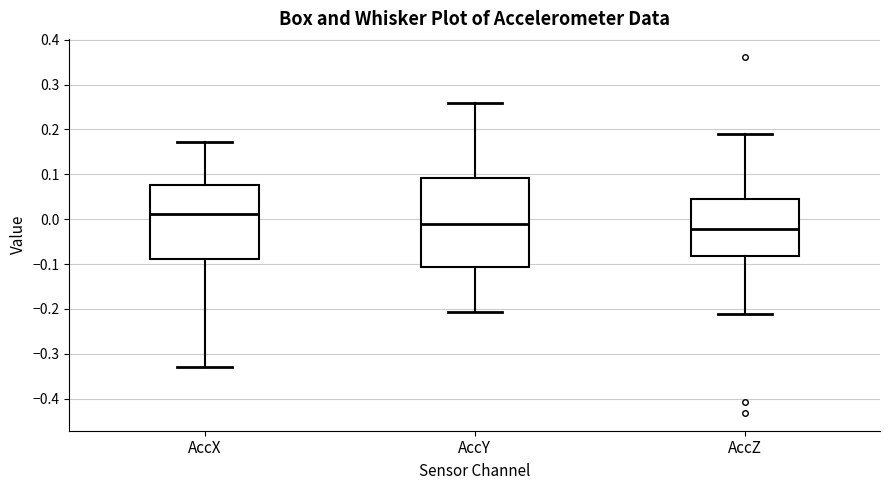

Where is the lower edge of the box for AccY on the y-axis? The values are not printed on the chart, so give them approximately, as read against the axis.

-0.11